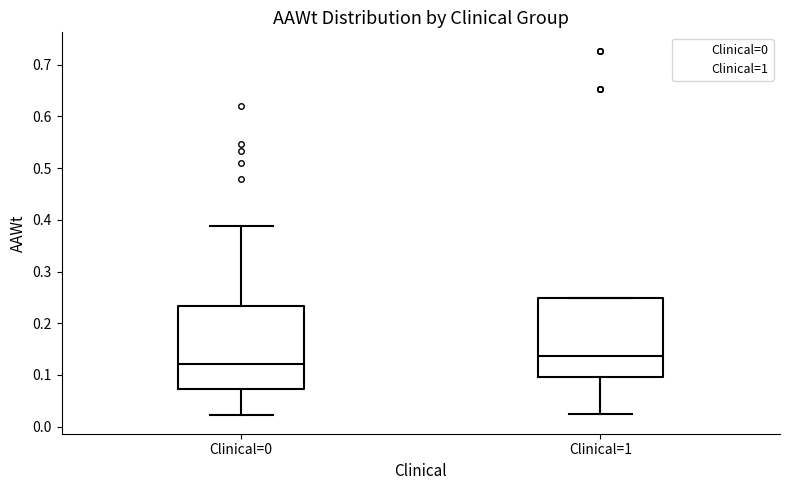

Reading left to right, read every box against the y-axis: the position of its median line, the range the box covers, and the ends of its whiskers. The values are not printed on the chart, so give them approximately, as read against the axis.

Clinical=0: median 0.12, box 0.07 to 0.23, whiskers 0.02 to 0.39
Clinical=1: median 0.14, box 0.10 to 0.25, whiskers 0.02 to 0.25